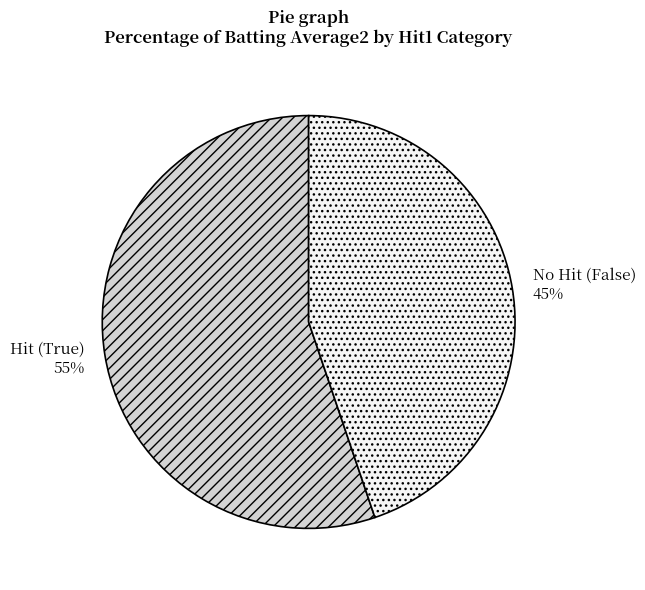

Is it true that Hit (True) is 55% of the pie?

True